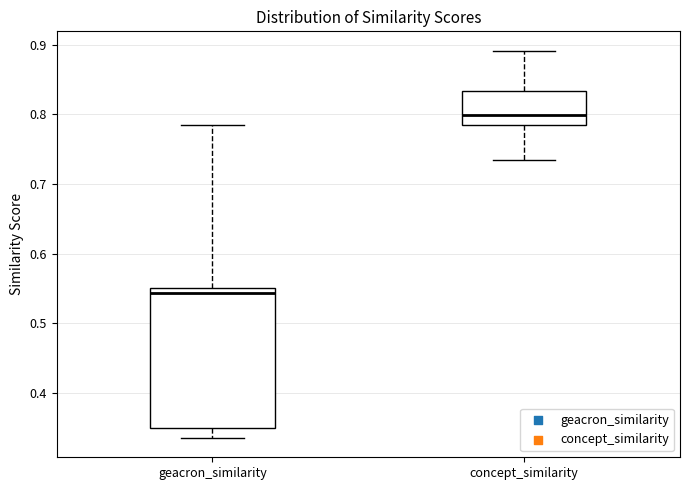

Comparing the boxes themselves (not the whiskers), which one is the tallest?

geacron_similarity